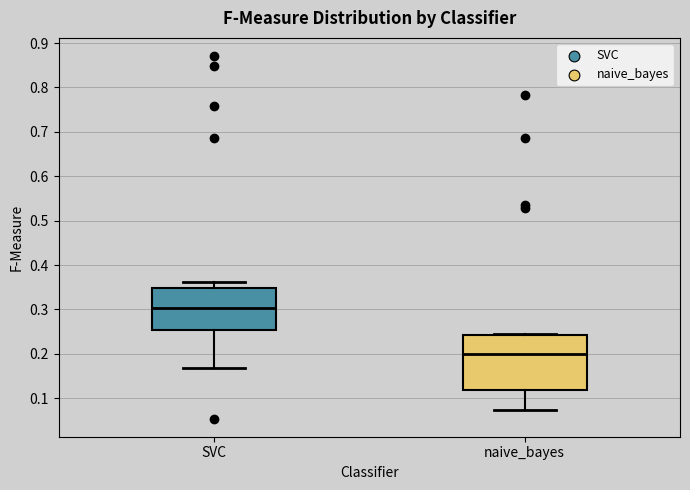

Reading left to right, read every box against the y-axis: the position of its median line, the range the box covers, and the ends of its whiskers. The values are not printed on the chart, so give them approximately, as read against the axis.

SVC: median 0.30, box 0.25 to 0.35, whiskers 0.17 to 0.36
naive_bayes: median 0.20, box 0.12 to 0.24, whiskers 0.07 to 0.24